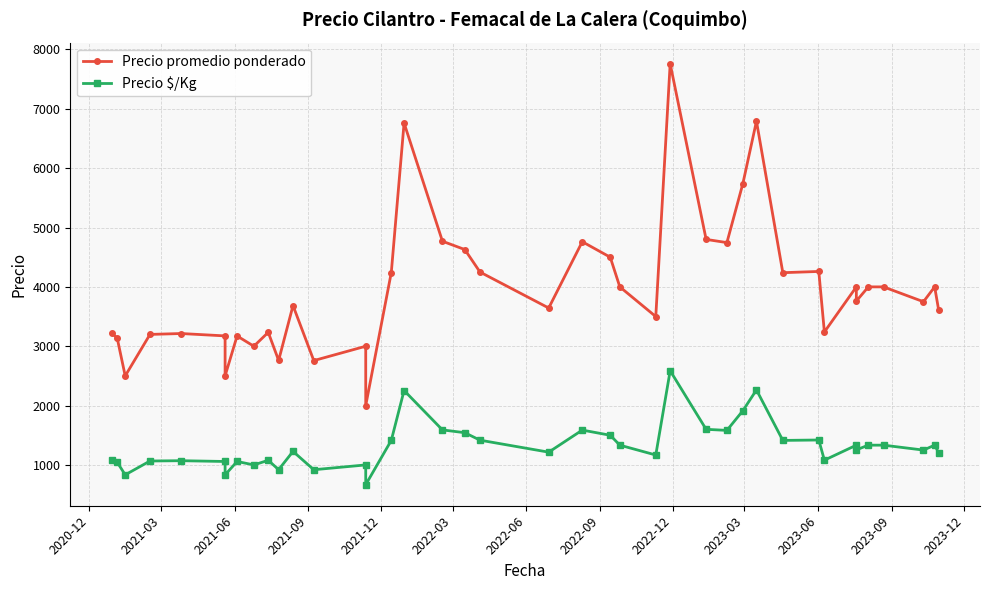

How many values in the Precio promedio ponderado series are below 3761?

20